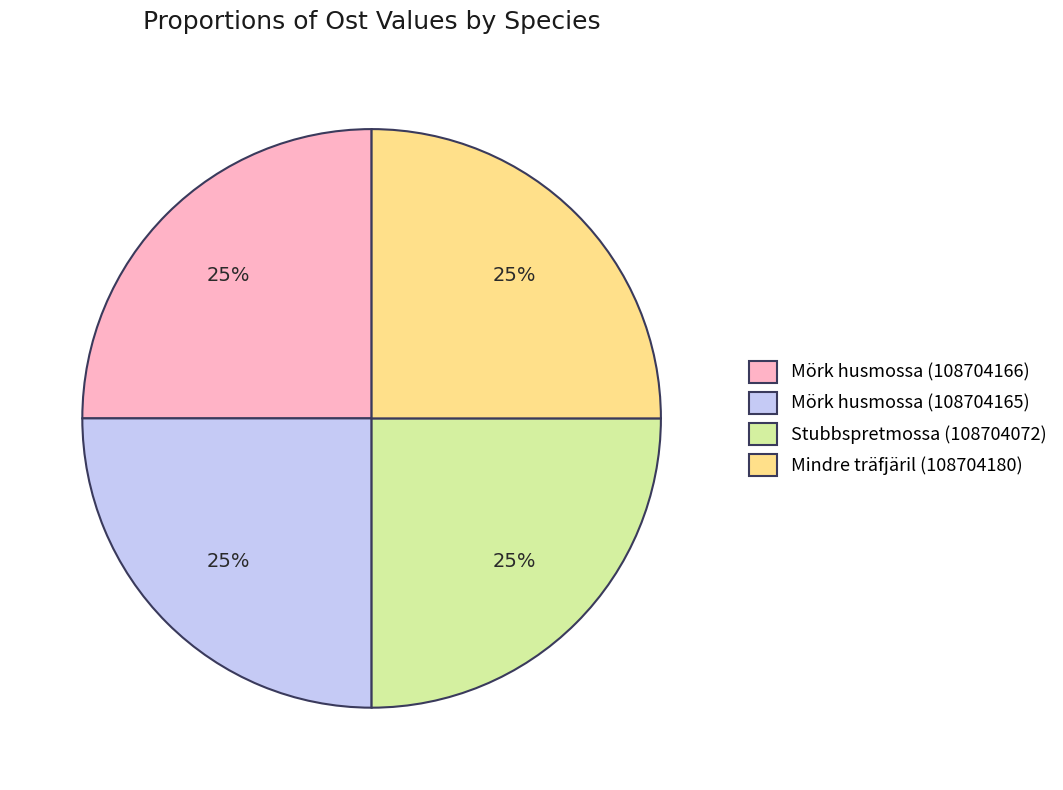

Is there any slice that represents more than half of the pie?

No